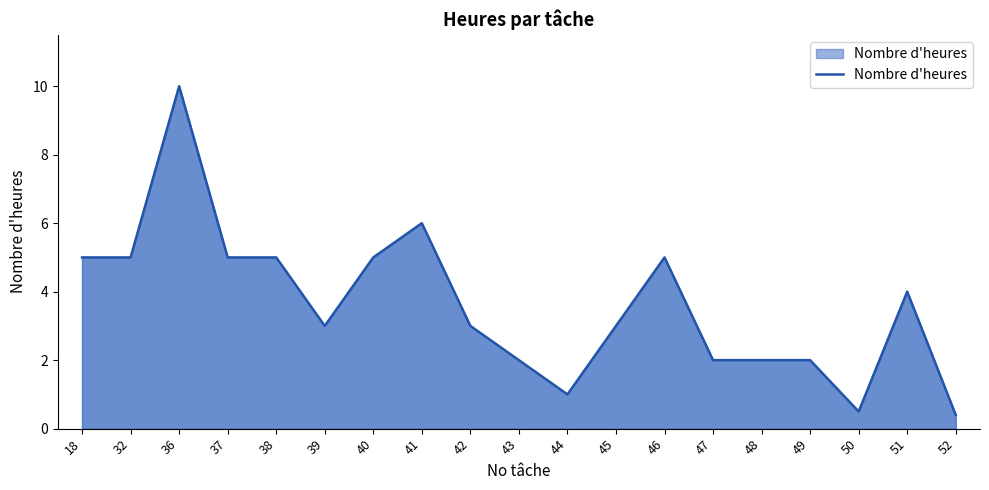

What is the difference between the maximum and second lowest values?

9.5